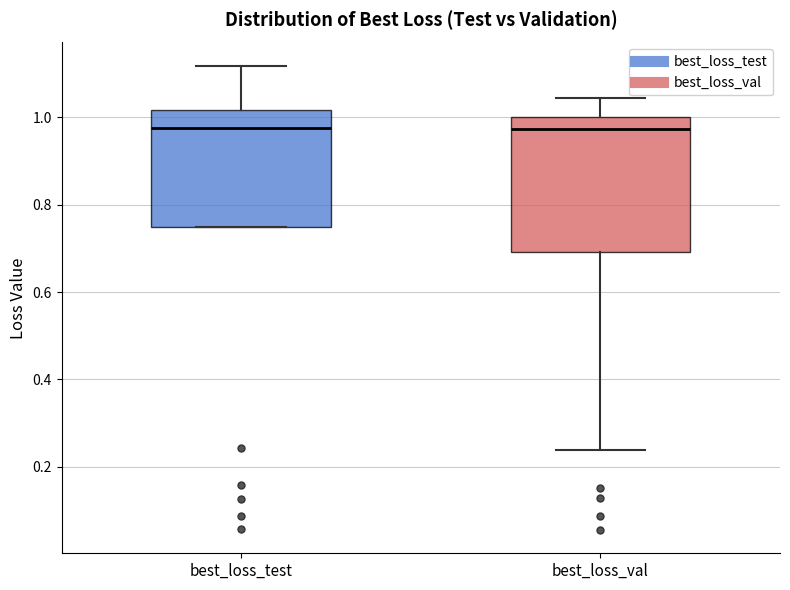

Comparing the boxes themselves (not the whiskers), which one is the tallest?

best_loss_val